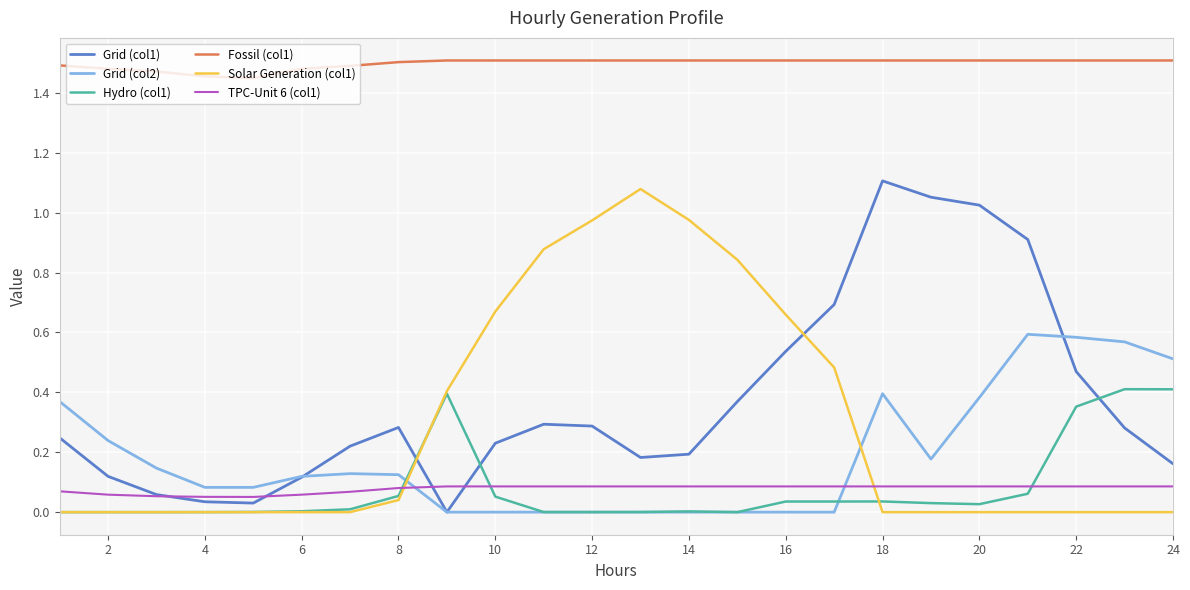

Which series has the largest total across all categories?

Fossil (col1)